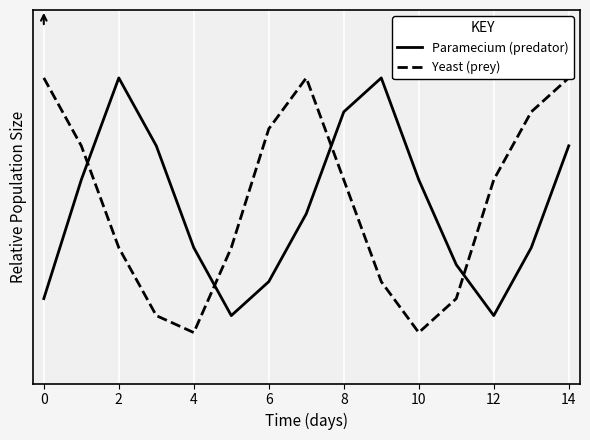

What is the difference between the highest and lowest values at 14?

8